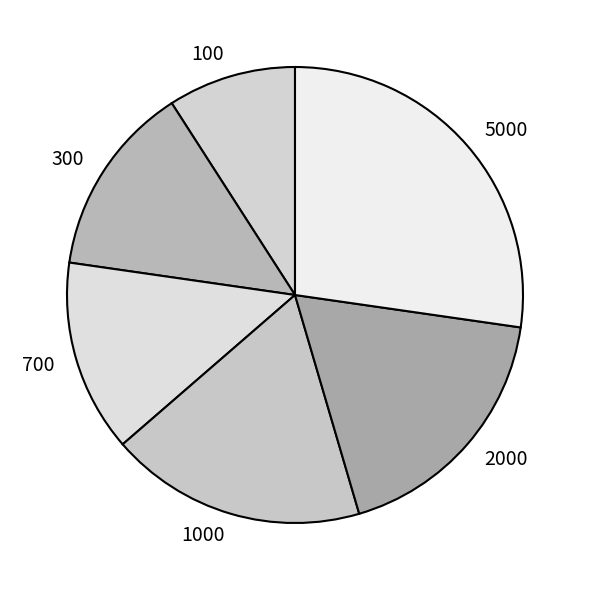

Is there any slice that represents more than half of the pie?

No